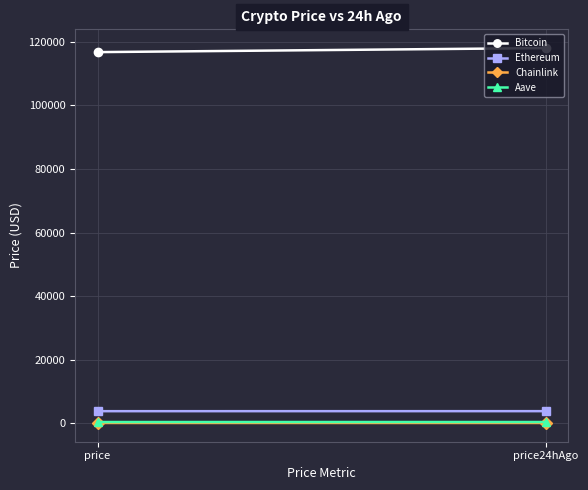

Reading right to left, list all the values displayed in this chart.

Bitcoin: price24hAgo=118079.0	price=116806.0
Ethereum: price24hAgo=3742.3	price=3733.2
Chainlink: price24hAgo=19.4	price=19.2
Aave: price24hAgo=326.4	price=320.2